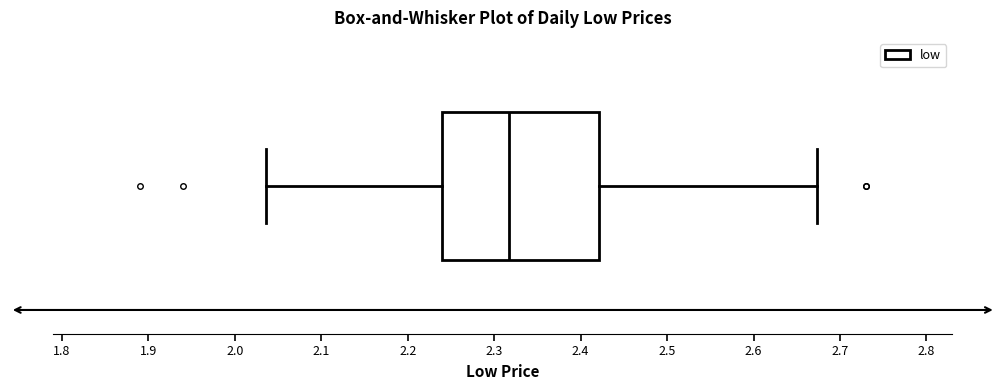

Transcribe this box plot: give where the median line is, the range the box spans, and where the two whiskers end, as read against the x-axis. The values are not printed on the chart, so give them approximately, as read against the axis.

median 2.32, box 2.24 to 2.42, whiskers 2.04 to 2.67